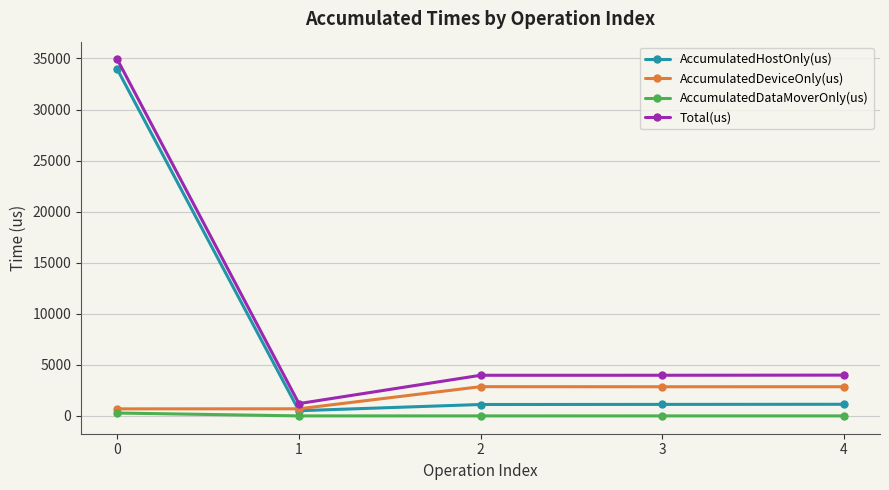

The value of Total(us) at 0 is 34902.0. True or false?

True